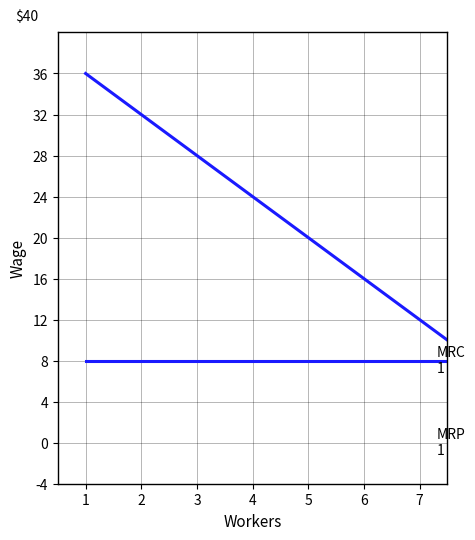

Does the chart have visible grid lines?

Yes